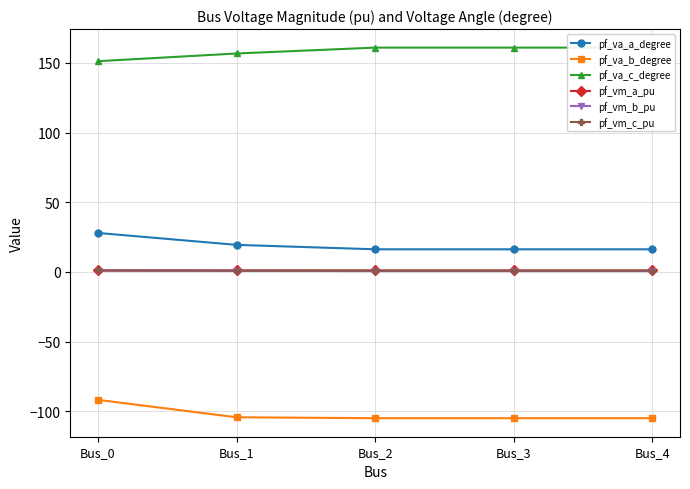

The value of pf_va_a_degree at Bus_4 is 16.3. True or false?

True